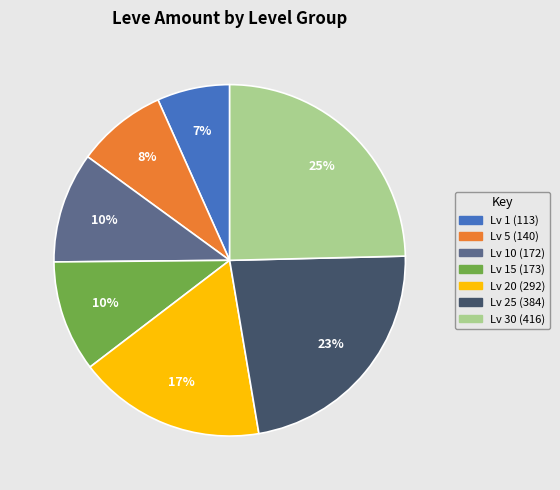

Is there any slice that represents more than half of the pie?

No